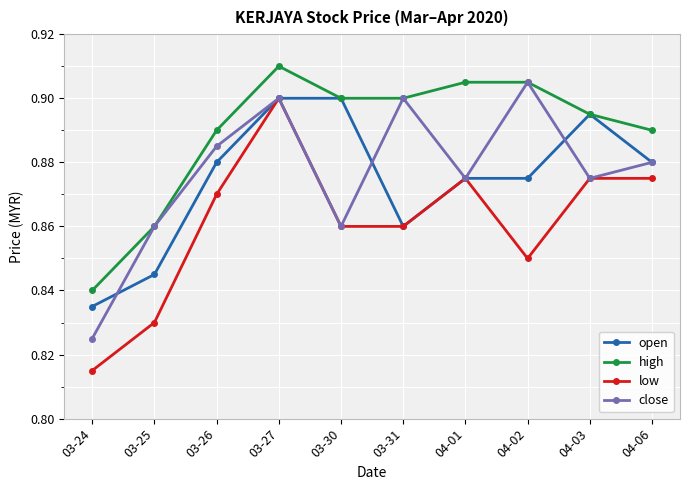

At which label does open reach its minimum?

03-24